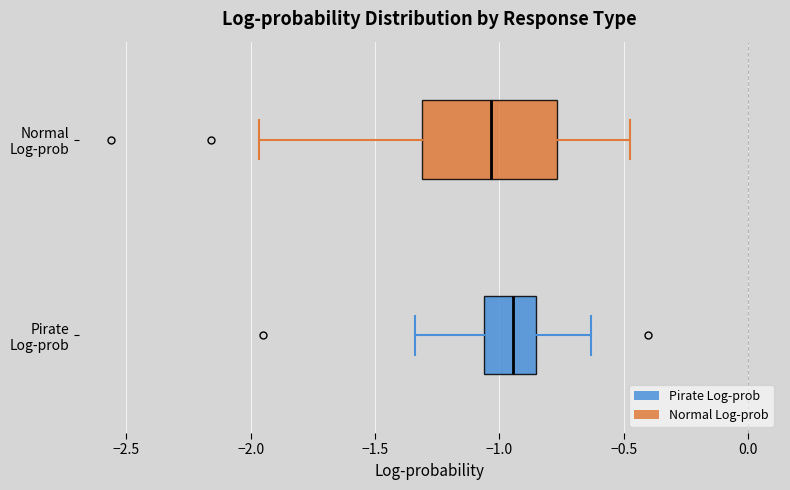

Comparing the boxes themselves (not the whiskers), which one is the widest?

Normal Log-prob